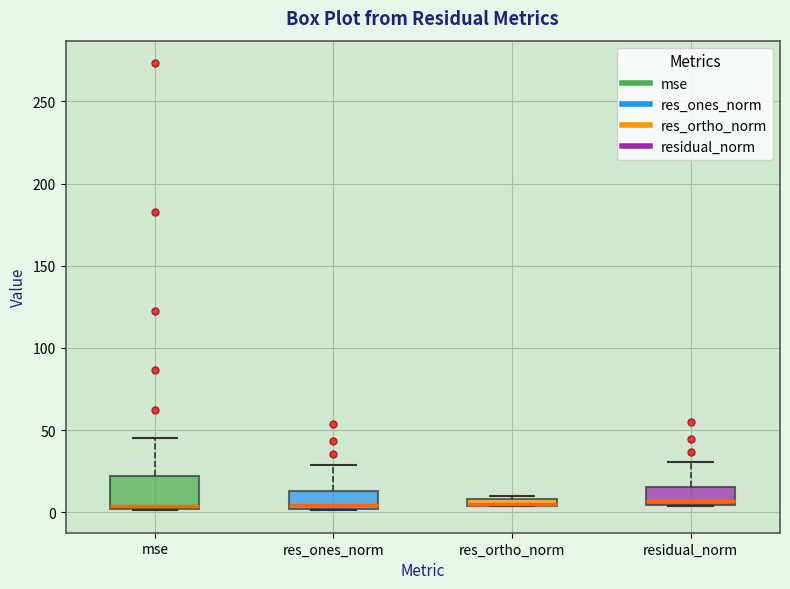

Where is the lower edge of the box for res_ones_norm on the y-axis? The values are not printed on the chart, so give them approximately, as read against the axis.

0